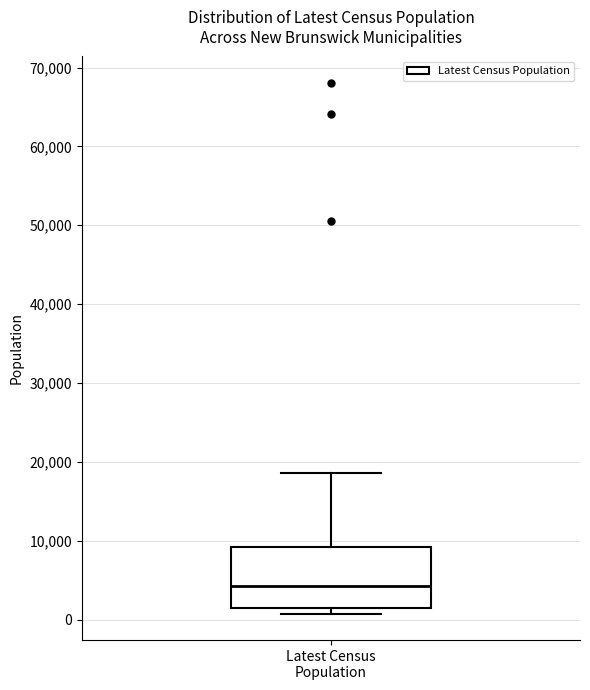

Transcribe this box plot: give where the median line is, the range the box spans, and where the two whiskers end, as read against the y-axis. The values are not printed on the chart, so give them approximately, as read against the axis.

median 4000, box 1000 to 9000, whiskers 1000 (just below the box's lower edge) to 19000